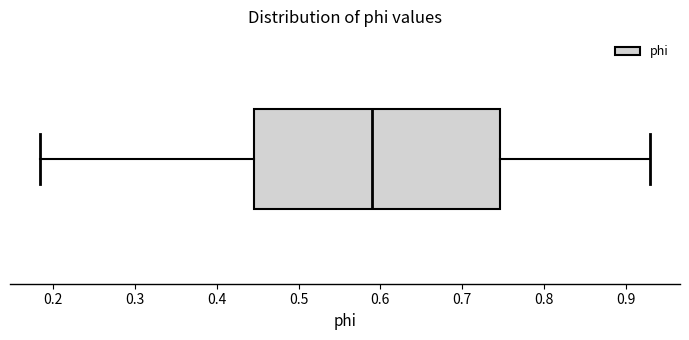

Transcribe this box plot: give where the median line is, the range the box spans, and where the two whiskers end, as read against the x-axis. The values are not printed on the chart, so give them approximately, as read against the axis.

median 0.59, box 0.45 to 0.75, whiskers 0.18 to 0.93